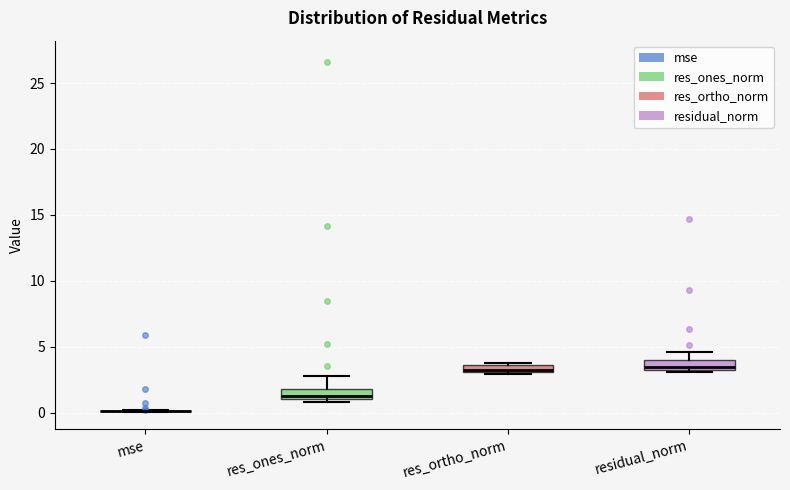

Where does the upper whisker of the box for res_ones_norm end on the y-axis? The values are not printed on the chart, so give them approximately, as read against the axis.

3.0